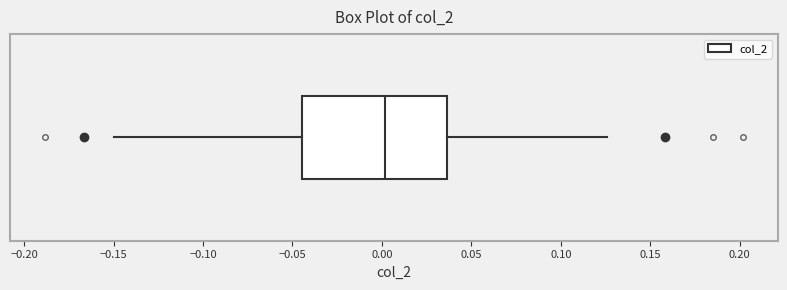

Transcribe this box plot: give where the median line is, the range the box spans, and where the two whiskers end, as read against the x-axis. The values are not printed on the chart, so give them approximately, as read against the axis.

median 0.000, box -0.045 to 0.035, whiskers -0.150 to 0.125